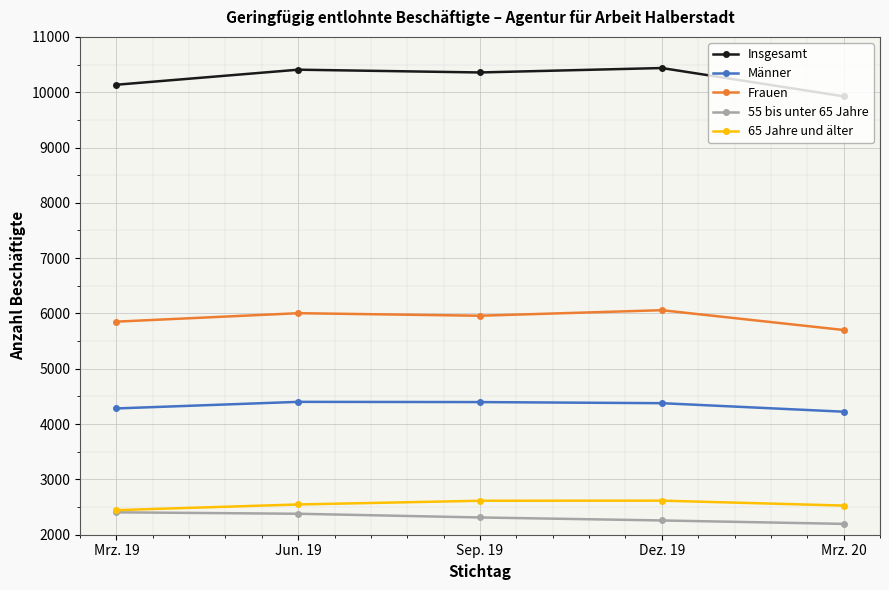

What is the minimum value for Frauen?

5701